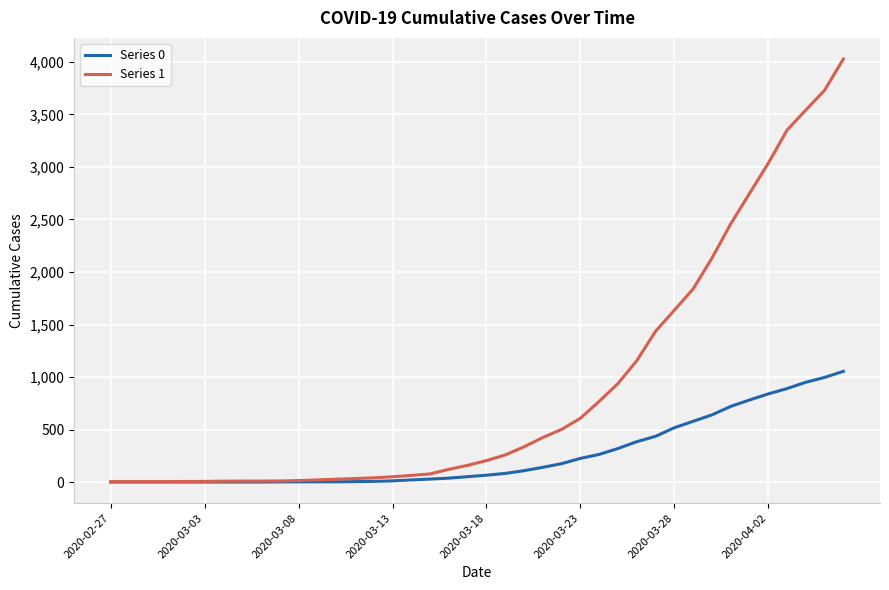

How many lines are shown in the chart?

2